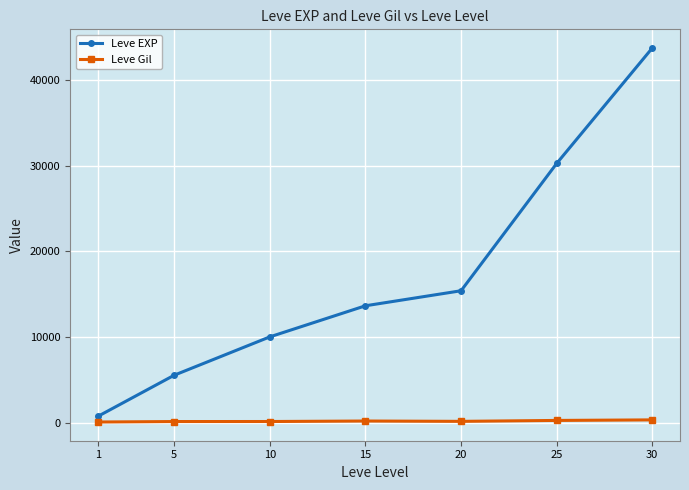

What is the sum of all Leve EXP values?

119475.8